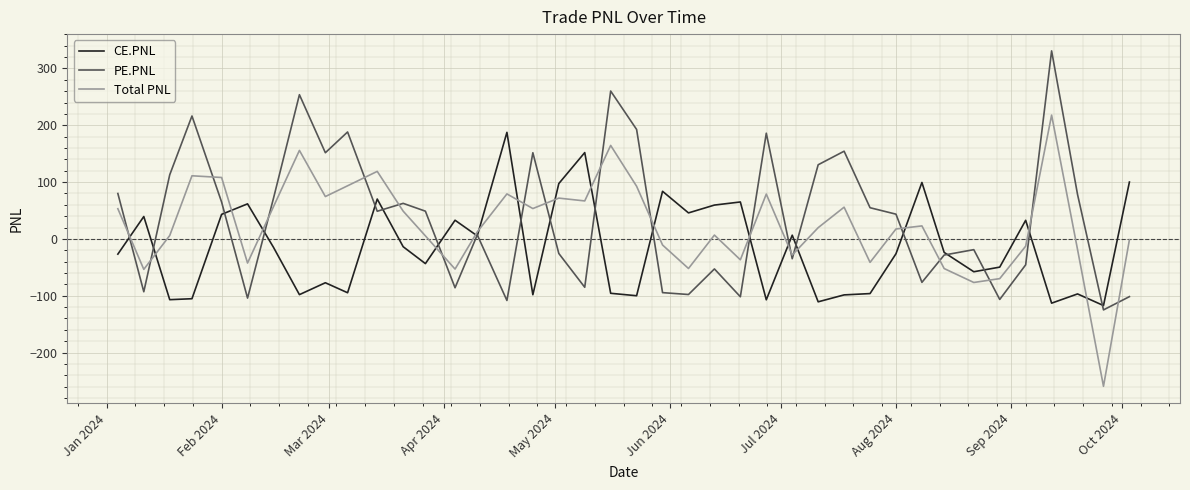

After their last crossing, which series has the higher values: CE.PNL or Total PNL?

CE.PNL